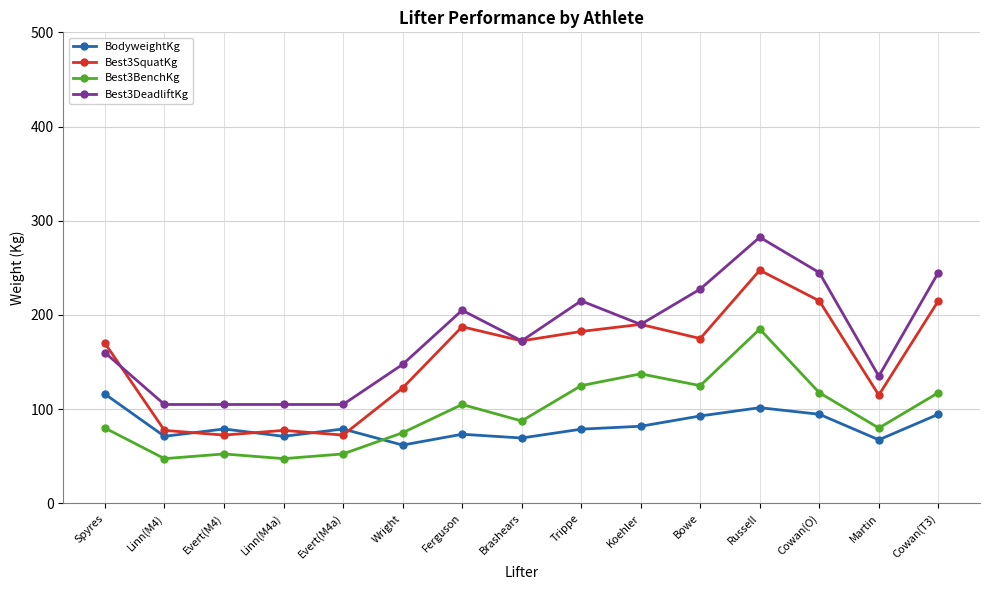

What is the total value across all series at Ferguson?

570.9